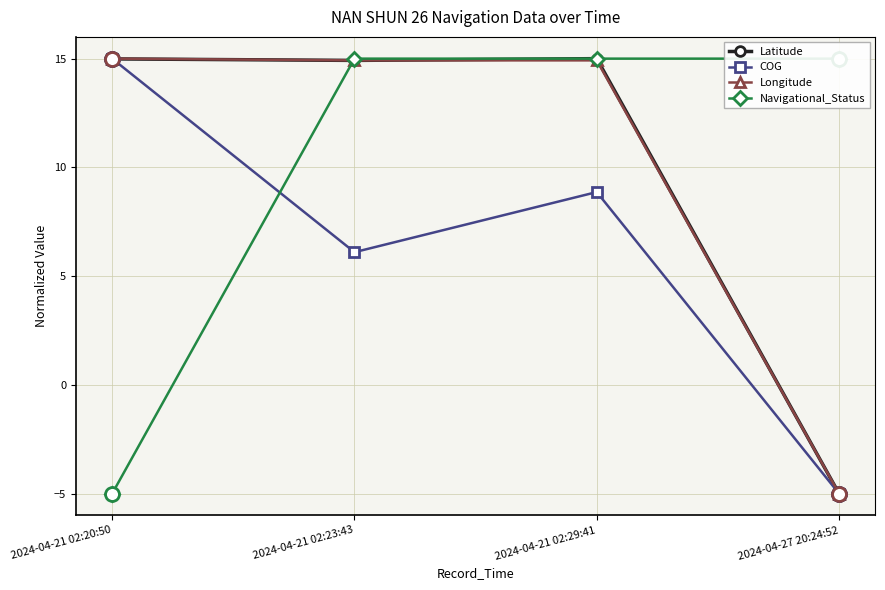

Between 2024-04-21 02:23:43 and 2024-04-21 02:29:41, which is larger?

2024-04-21 02:29:41